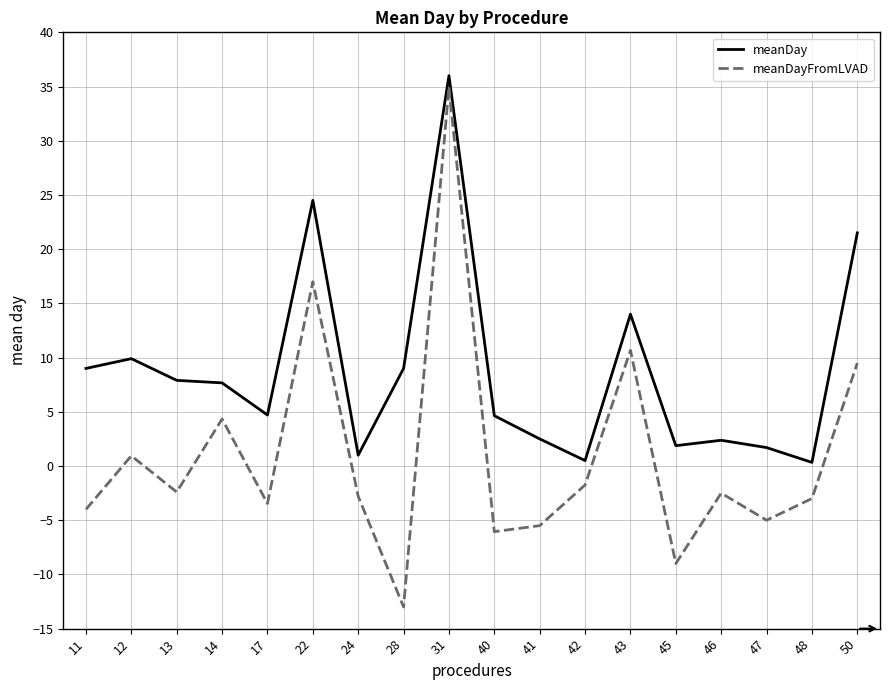

How many distinct data groups are displayed?

2